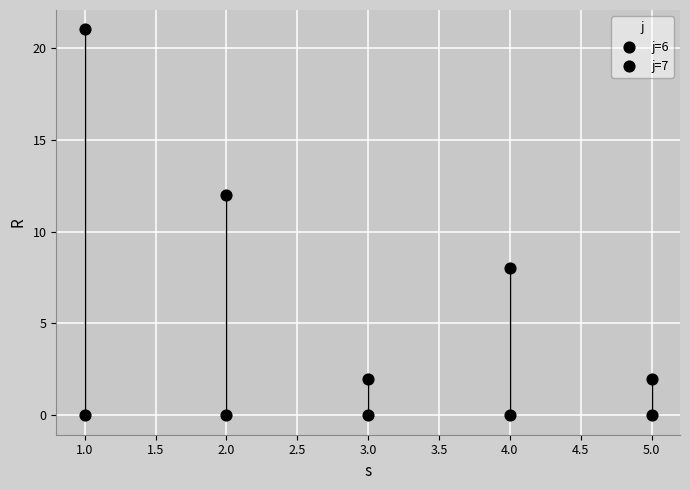

How many points are shown in the scatter plot?

10